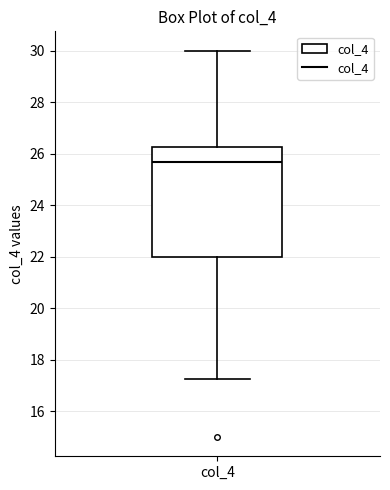

Read this box plot against the y-axis: the position of the median line, the range covered by the box, and the ends of both whiskers. The values are not printed on the chart, so give them approximately, as read against the axis.

median 25.6, box 22.0 to 26.2, whiskers 17.2 to 30.0